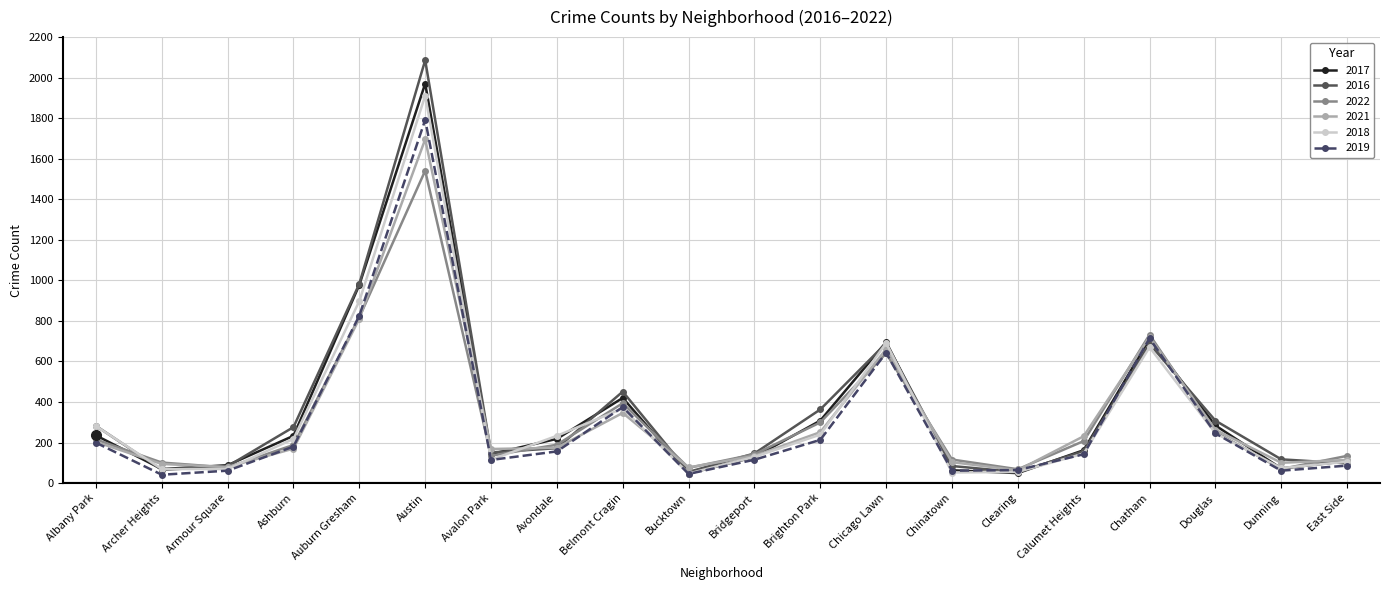

Which series ends up on top after the final intersection of 2017 and 2019?

2017